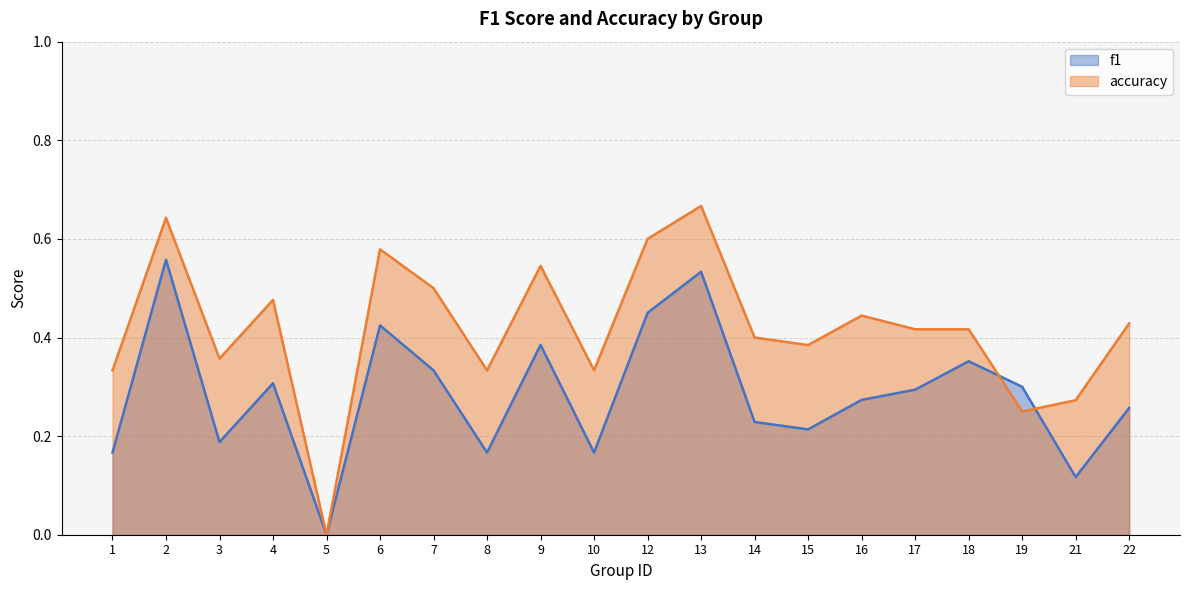

Reading right to left, list all the values displayed in this chart.

f1: 22=0.3	21=0.1	19=0.3	18=0.4	17=0.3	16=0.3	15=0.2	14=0.2	13=0.5	12=0.5	10=0.2	9=0.4	8=0.2	7=0.3	6=0.4	5=0.0	4=0.3	3=0.2	2=0.6	1=0.2
accuracy: 22=0.4	21=0.3	19=0.2	18=0.4	17=0.4	16=0.4	15=0.4	14=0.4	13=0.7	12=0.6	10=0.3	9=0.5	8=0.3	7=0.5	6=0.6	5=0.0	4=0.5	3=0.4	2=0.6	1=0.3